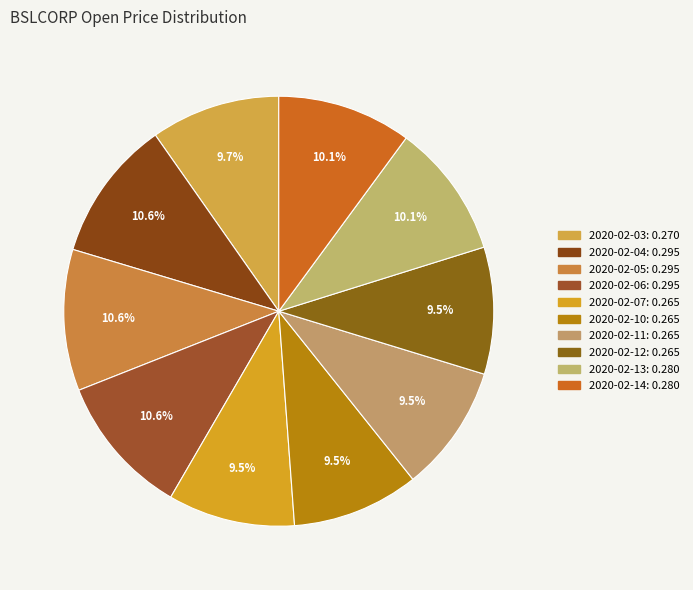

How many segments does this pie chart have?

10